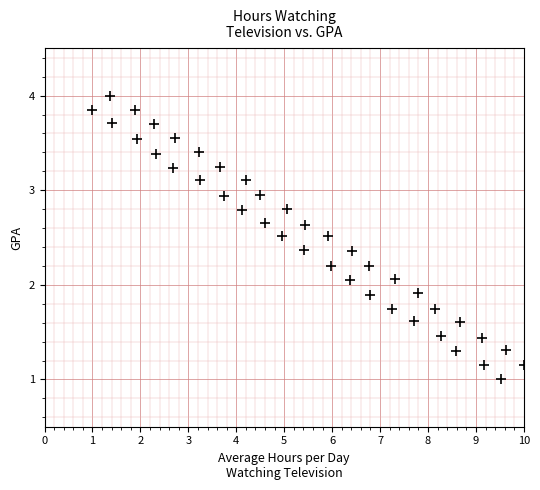

What is the range of Y values (max minus min)?

3.0